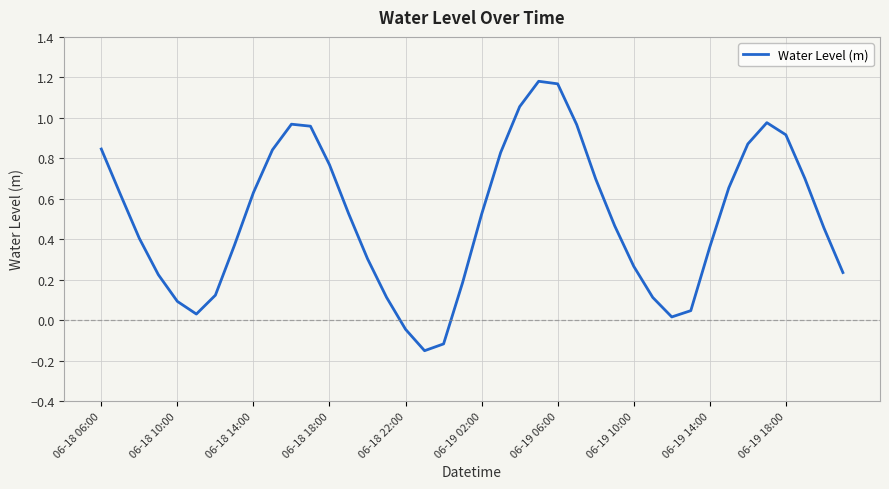

Does the chart display data point markers on the line(s)?

No